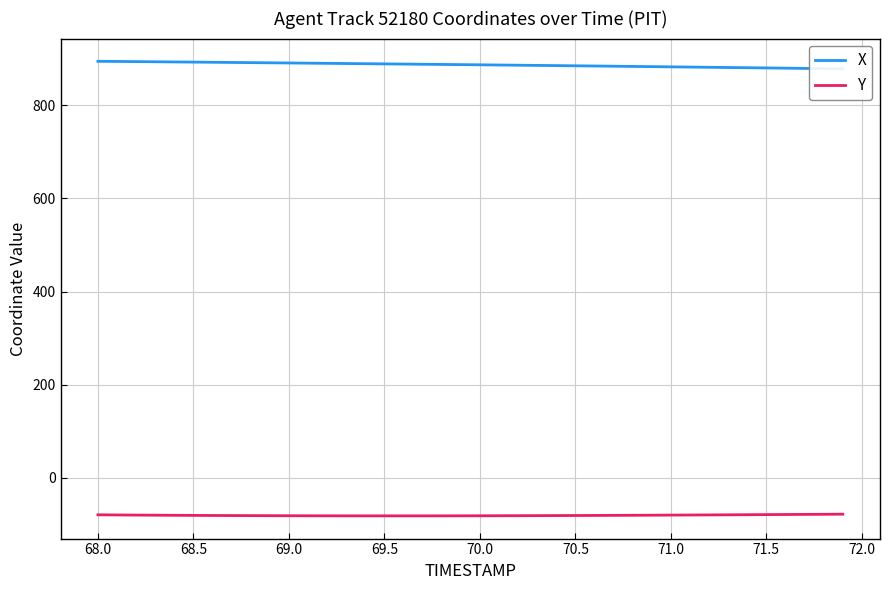

What is the maximum value for Y?

-78.1